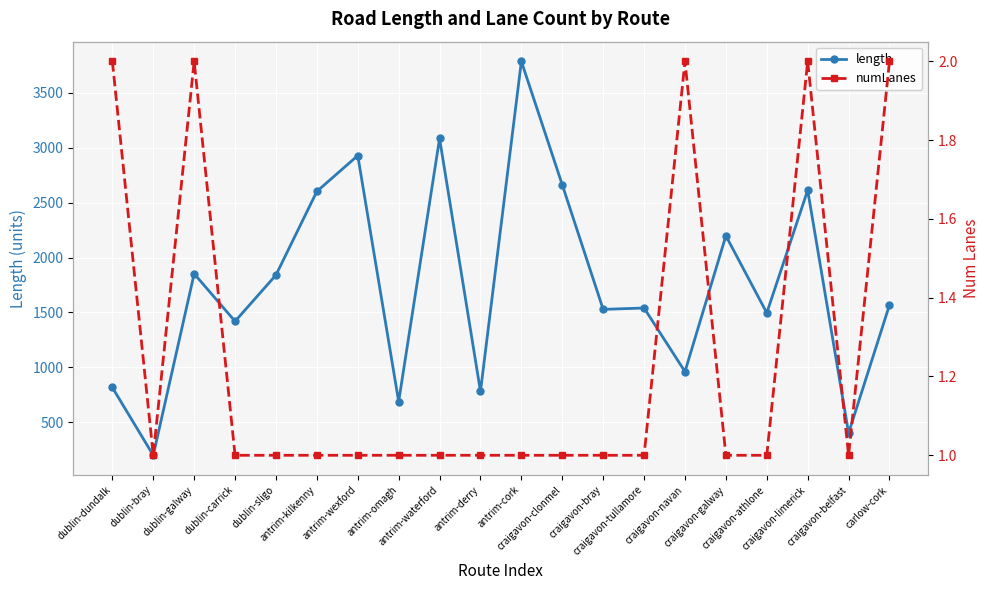

The value of numLanes at craigavon-tullamore is 0.3. True or false?

False